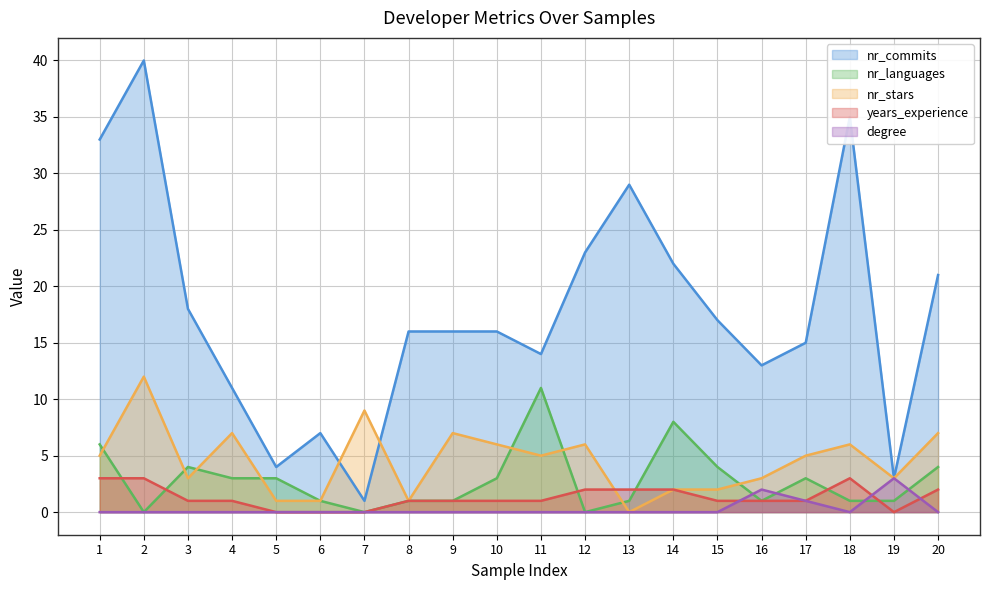

How many distinct data groups are displayed?

5